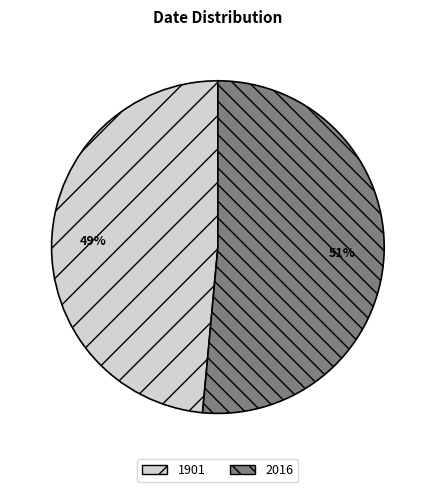

Is the sum of 2016 and 1901 greater than half?

Yes